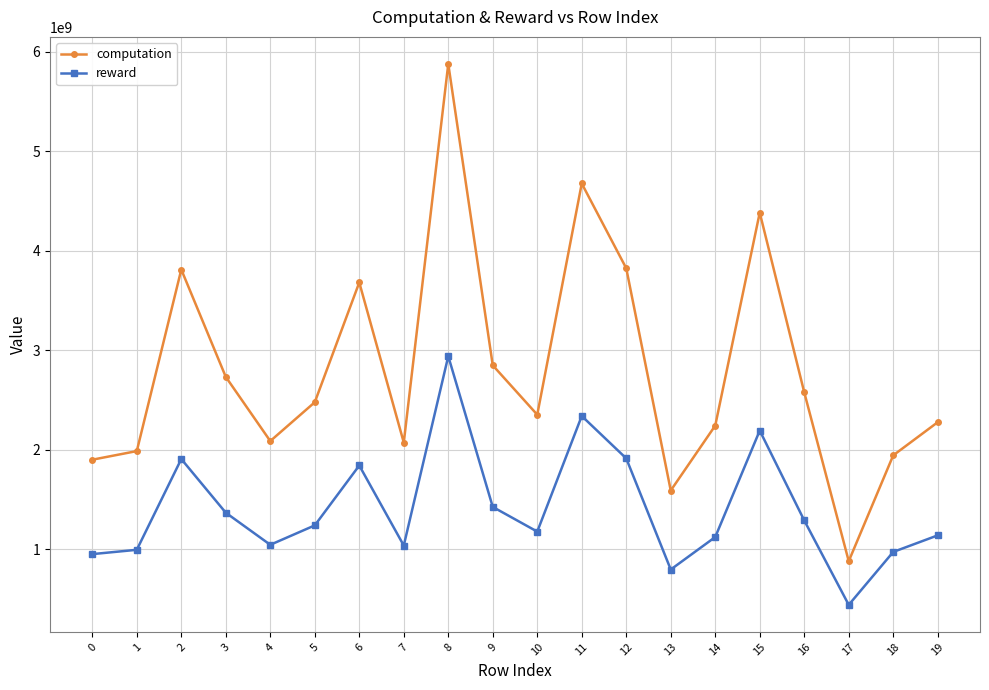

At which label does computation reach its peak?

8